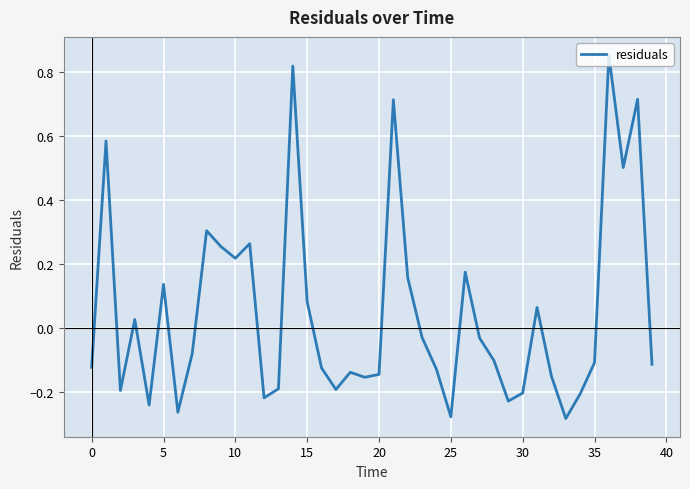

What is the difference between the maximum and minimum values?

1.1